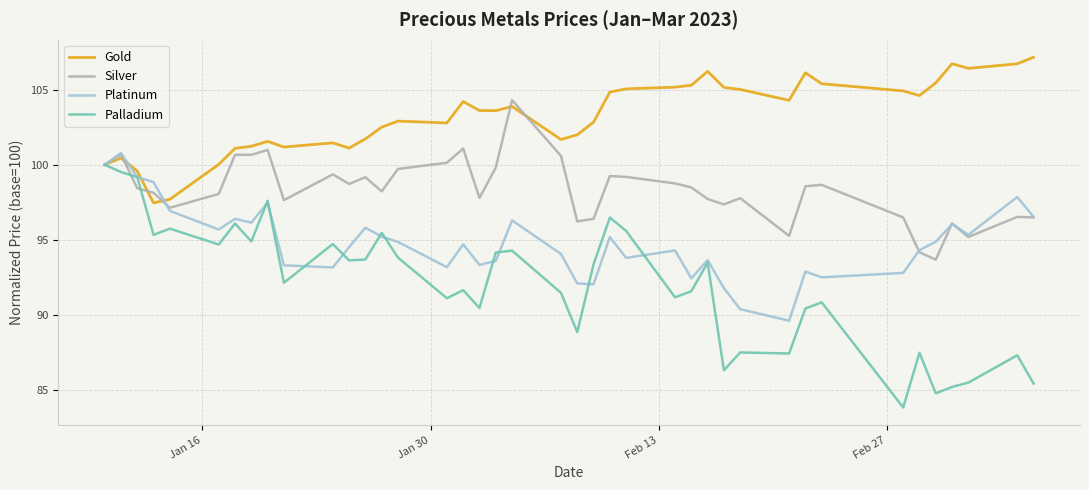

Which series has the largest total across all categories?

Gold